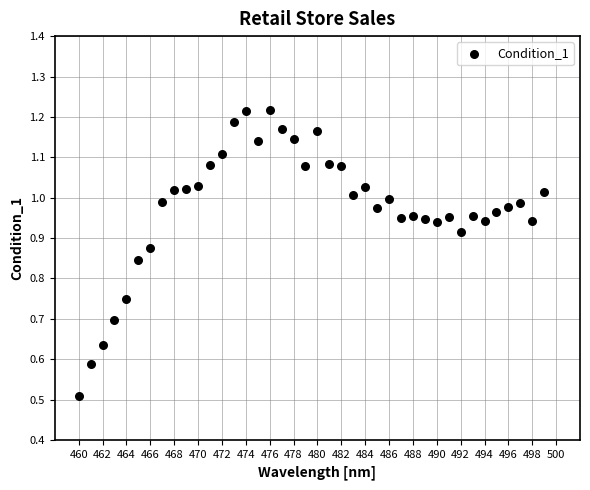

What is the range of X values (max minus min)?

39.0